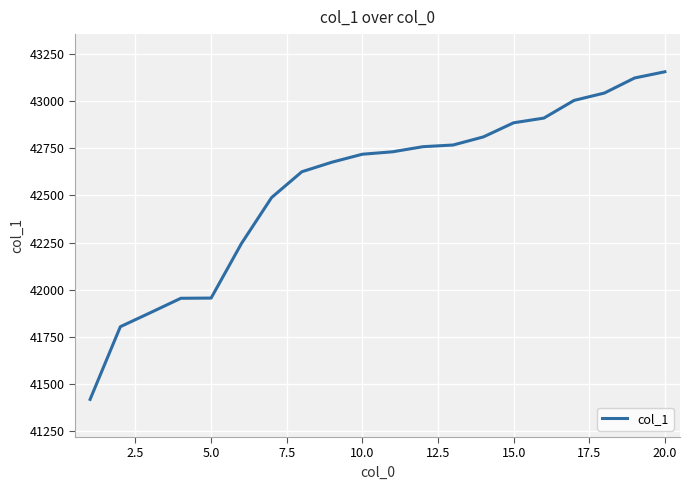

What is the minimum value shown in the chart?

41417